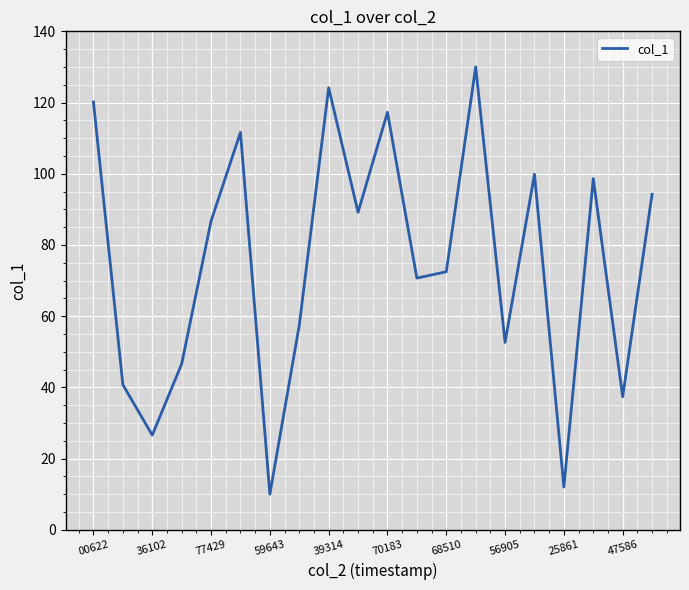

What is the maximum value shown in the chart?

130.0